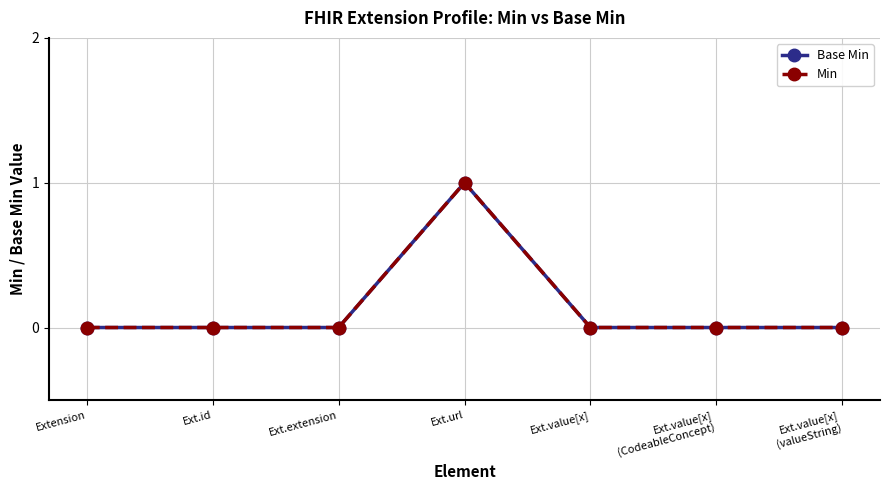

What is the label of the 1st point from the right?

Ext.value[x]
(valueString)